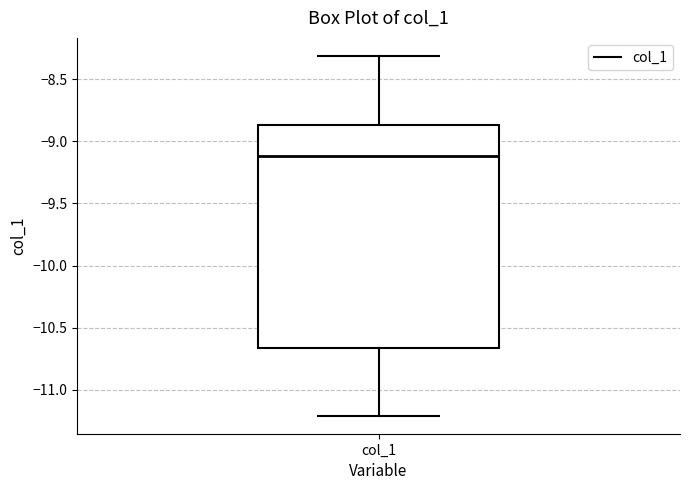

Where does the median line of the box for col_1 sit on the y-axis? The values are not printed on the chart, so give them approximately, as read against the axis.

-9.10